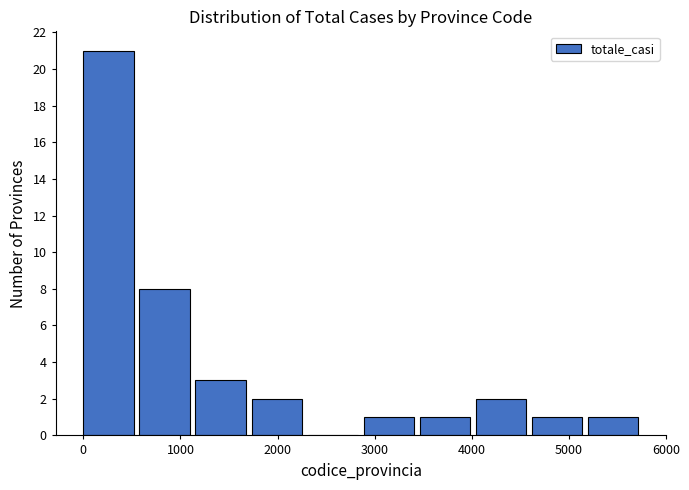

How tall is the bar that spans 5200 to 5800 on the x-axis? Neither the bar edges nor the heights are printed on the chart, so give them approximately, as read against the axes.

1